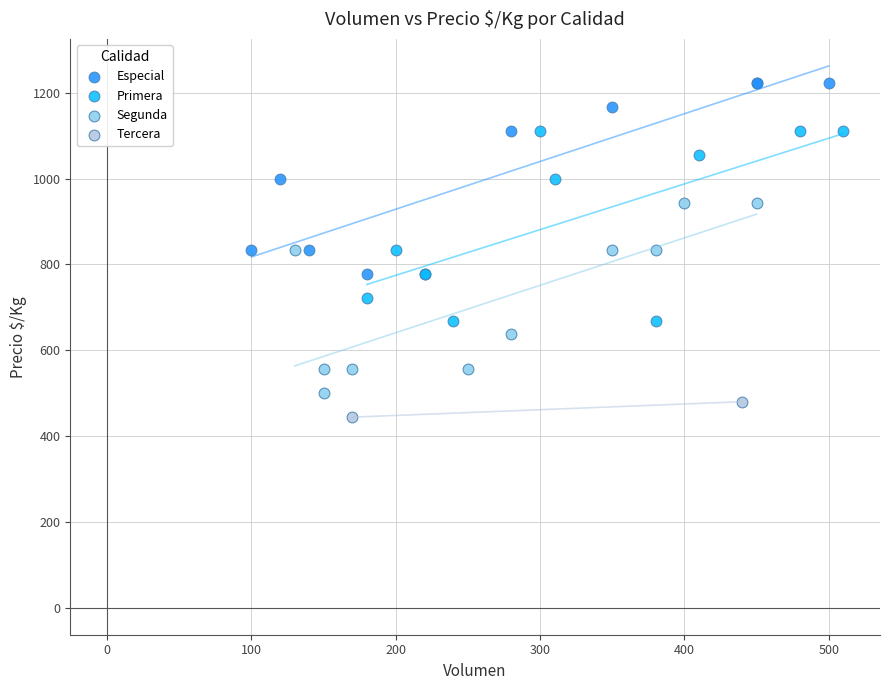

What are all the series names shown in the legend?

Especial, Primera, Segunda, Tercera